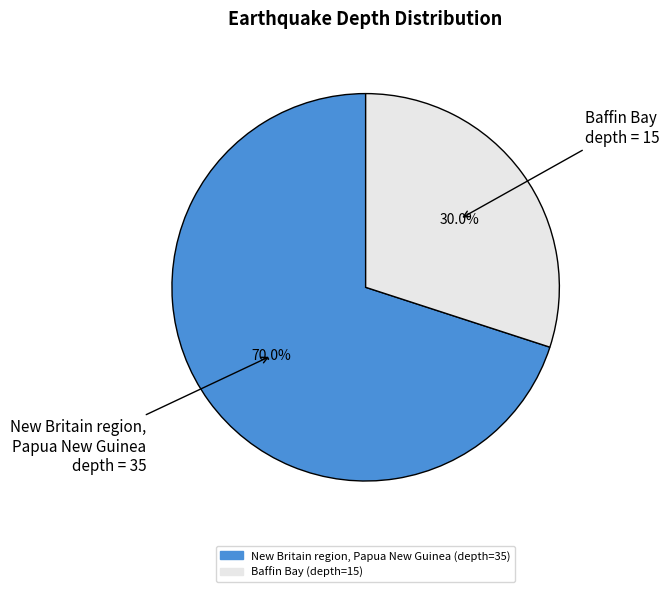

Rank the categories by value from highest to lowest.

New Britain region, Papua New Guinea (depth=35), Baffin Bay (depth=15)